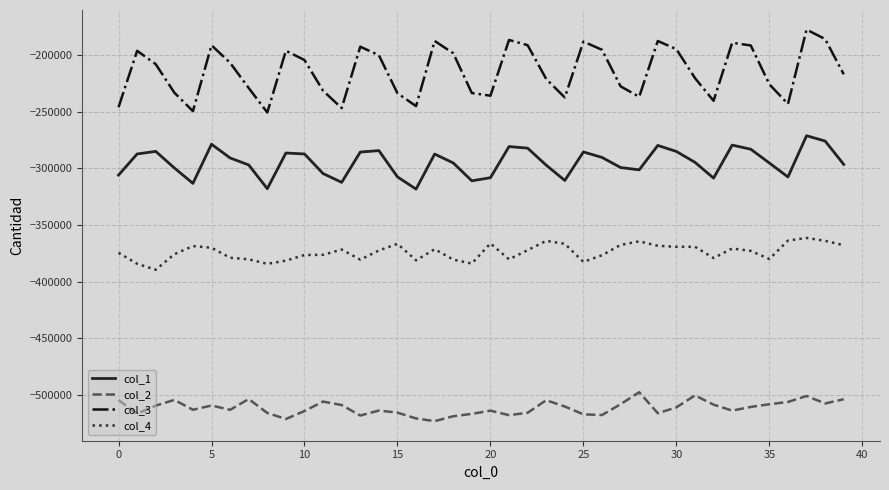

What is the difference between the second highest and second lowest values in the col_1 series?

42028